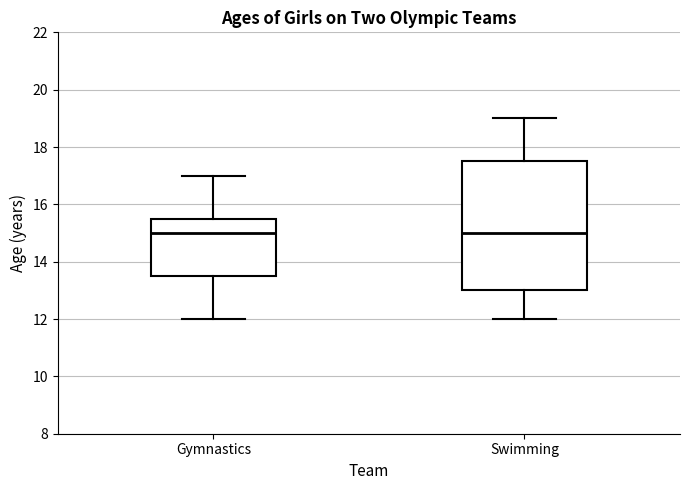

Where does the median line of the box for Swimming sit on the y-axis? The values are not printed on the chart, so give them approximately, as read against the axis.

15.0